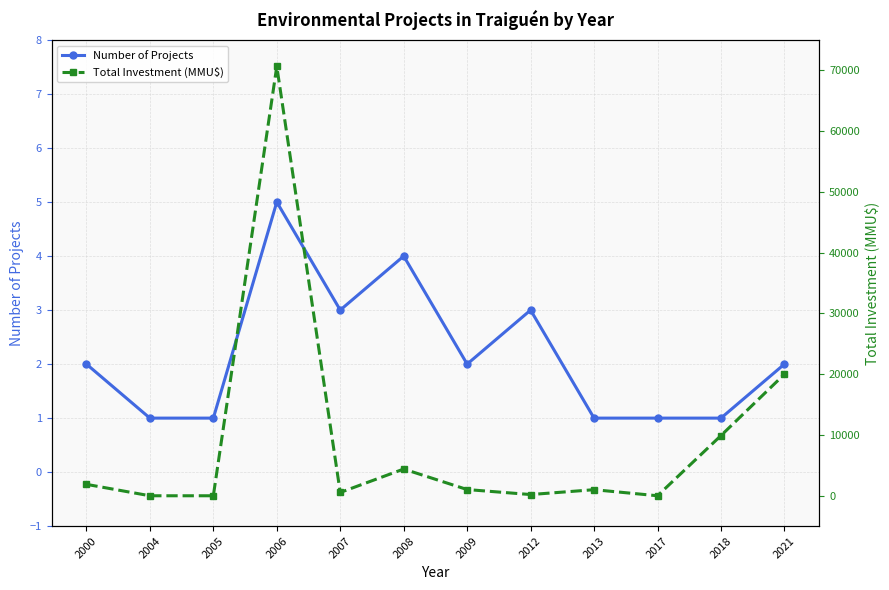

What is the total value across all series at 2000?

1882